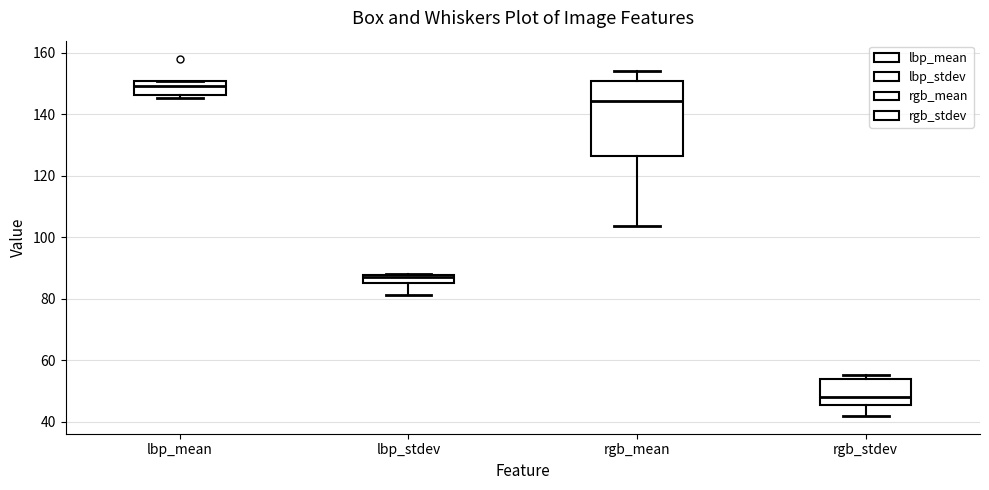

Where does the lower whisker of the box for lbp_stdev end on the y-axis? The values are not printed on the chart, so give them approximately, as read against the axis.

82